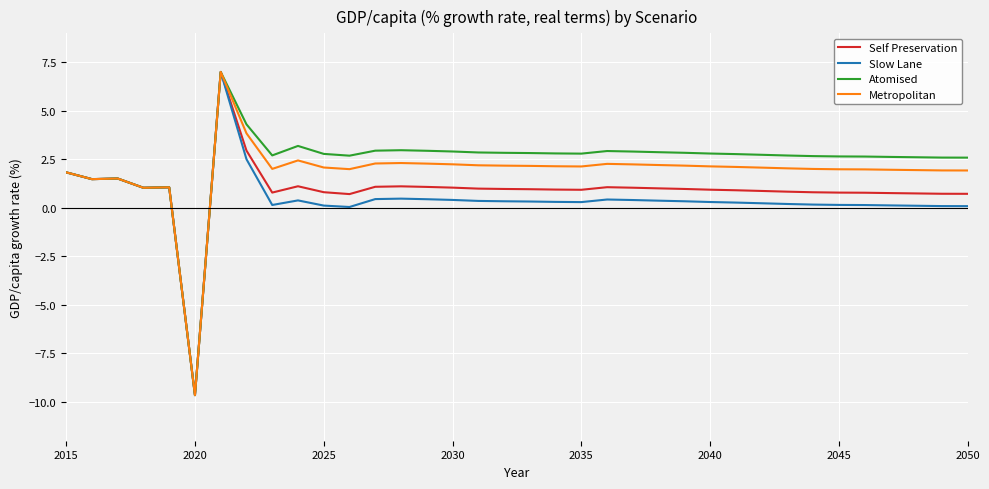

What is the maximum value shown in the chart?

7.0